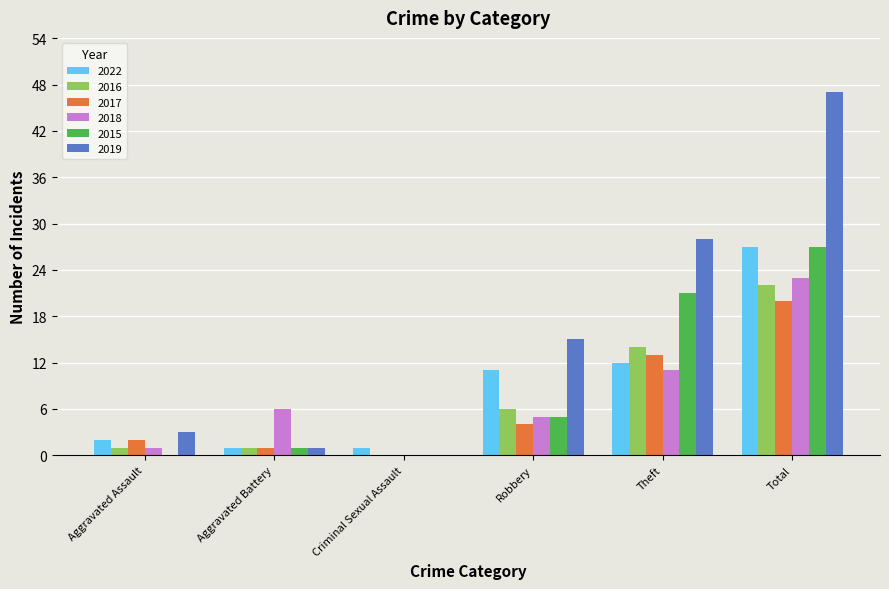

The value of 2022 at Aggravated Assault is 2. True or false?

True